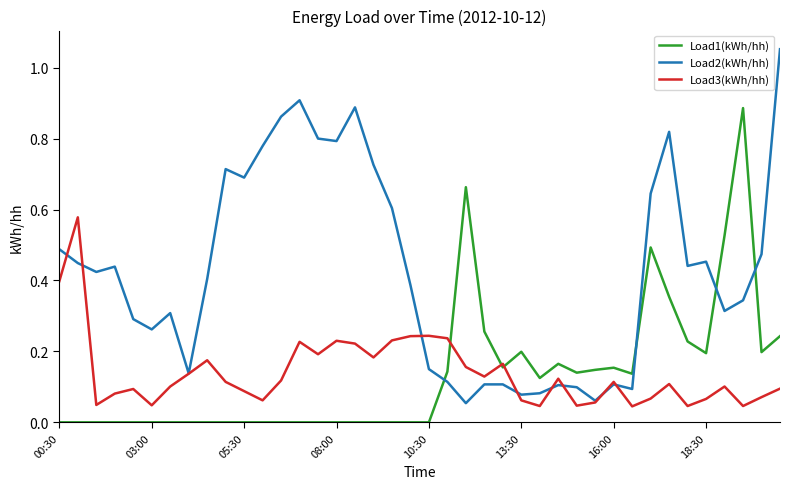

Rank the series by their maximum value, from lowest to highest.

Load3(kWh/hh), Load1(kWh/hh), Load2(kWh/hh)